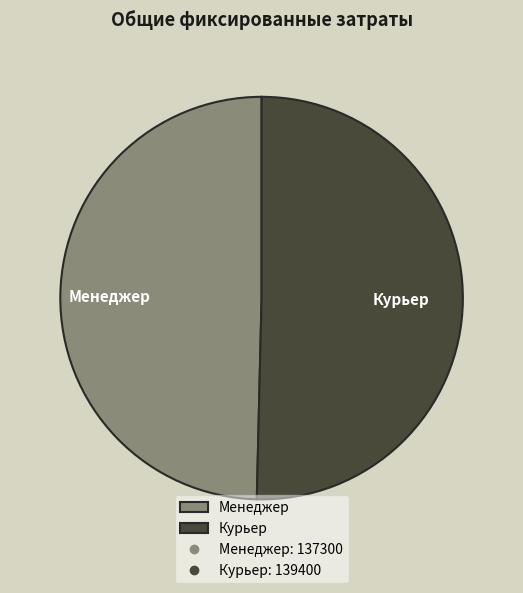

Does any single category account for the majority?

Yes